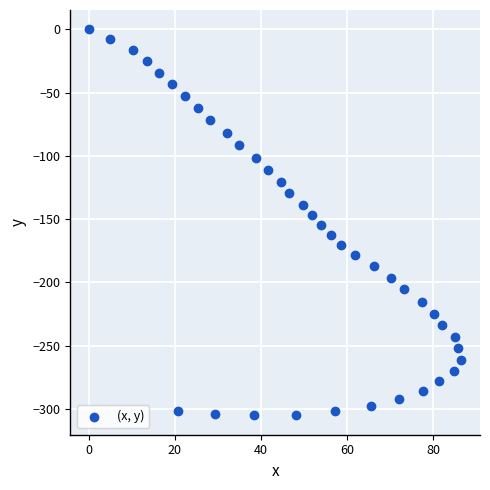

What is the range of X values (max minus min)?

86.6